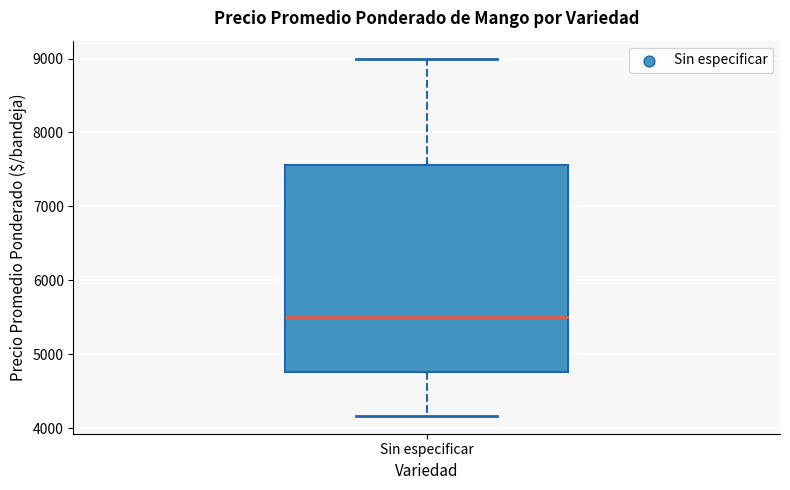

Read this box plot against the y-axis: the position of the median line, the range covered by the box, and the ends of both whiskers. The values are not printed on the chart, so give them approximately, as read against the axis.

median 5500, box 4800 to 7600, whiskers 4200 to 9000